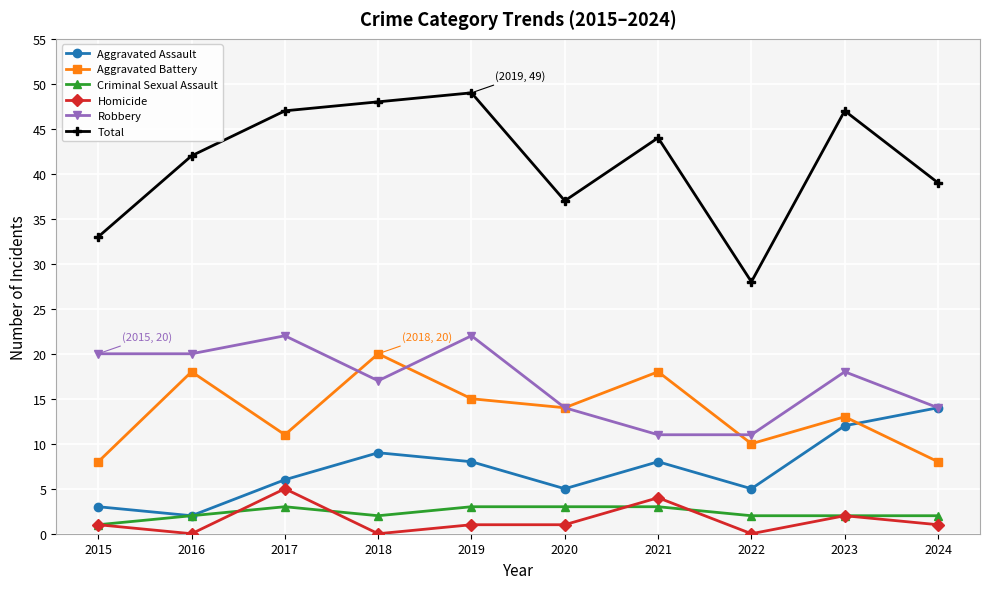

How many categories are shown in the chart?

10